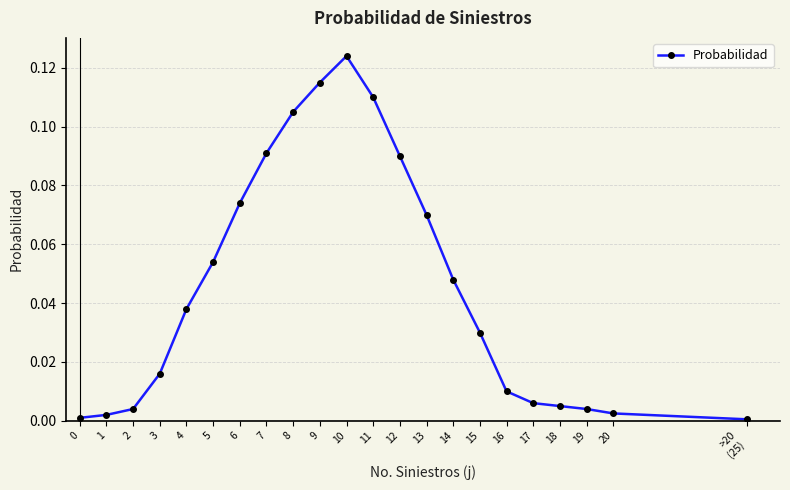

What is the change in value from 4 to 12?

+0.1